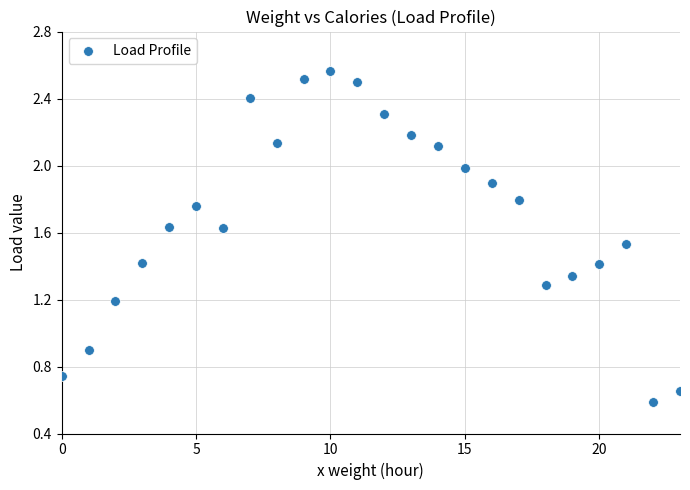

What Y value in the scatter plot is closest to 1?

0.9